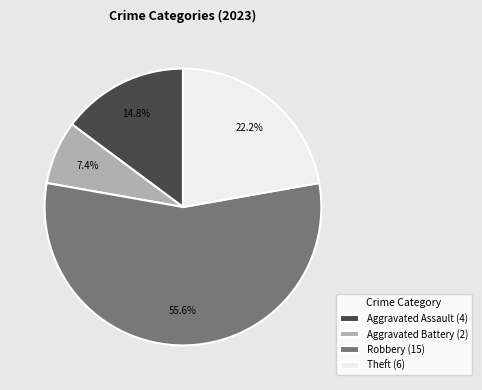

Is there a majority slice in this chart?

Yes